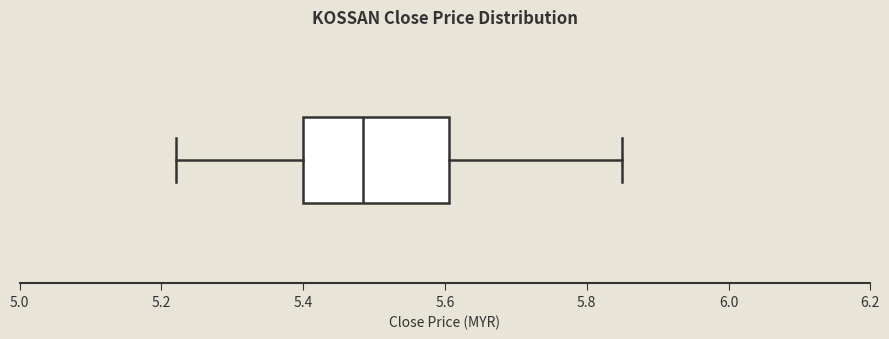

Read this box plot against the x-axis: the position of the median line, the range covered by the box, and the ends of both whiskers. The values are not printed on the chart, so give them approximately, as read against the axis.

median 5.48, box 5.40 to 5.60, whiskers 5.22 to 5.86